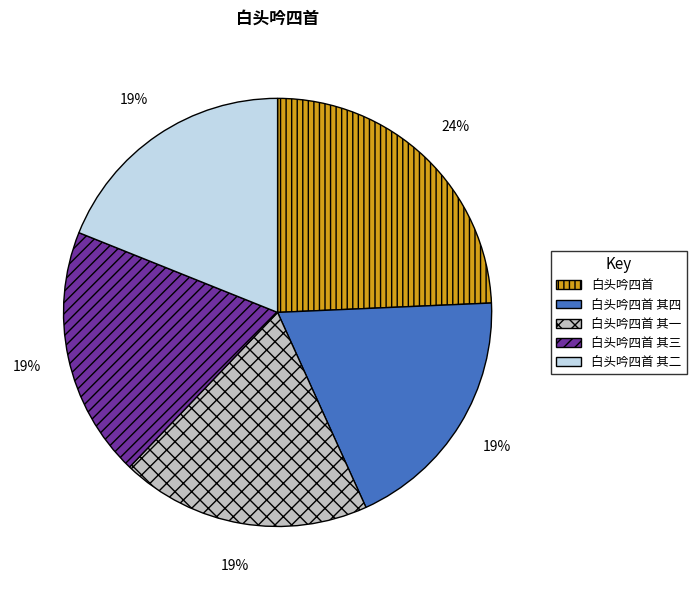

Is there any slice that represents more than half of the pie?

No